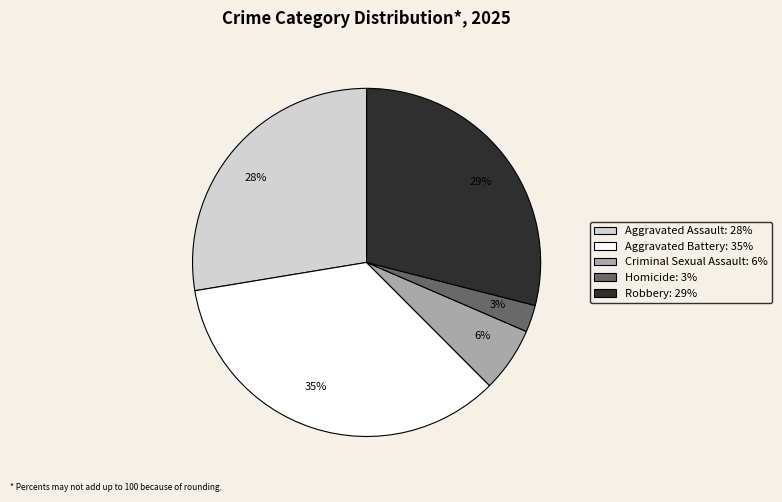

True or false: 3% accounts for 3% of the total.

True